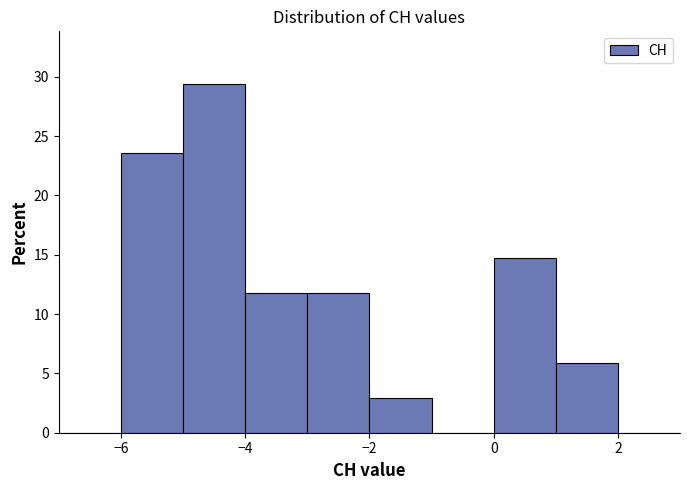

Reading left to right, list every bar in this chart as the range it spans on the x-axis followed by its height. The values are not printed on the chart, so give them approximately, as read against the axis.

-7 to -6: 0
-6 to -5: 23.5
-5 to -4: 29.5
-4 to -3: 12.0
-3 to -2: 12.0
-2 to -1: 3.0
-1 to 0: 0
0 to 1: 14.5
1 to 2: 6.0
2 to 3: 0